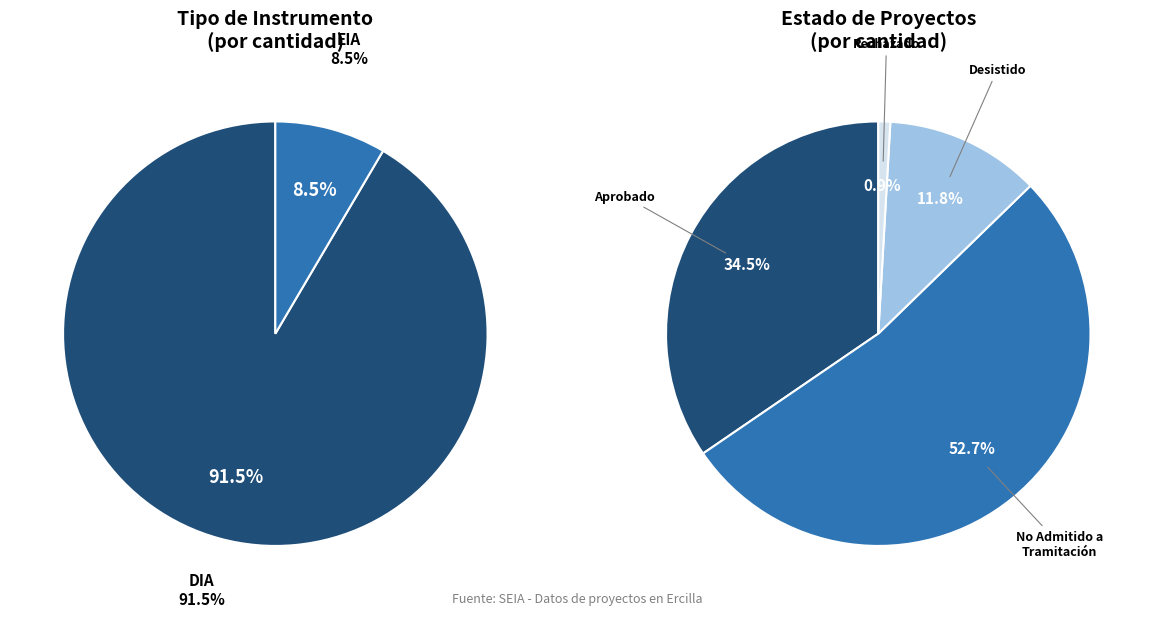

Which slice is the smallest?

EIA